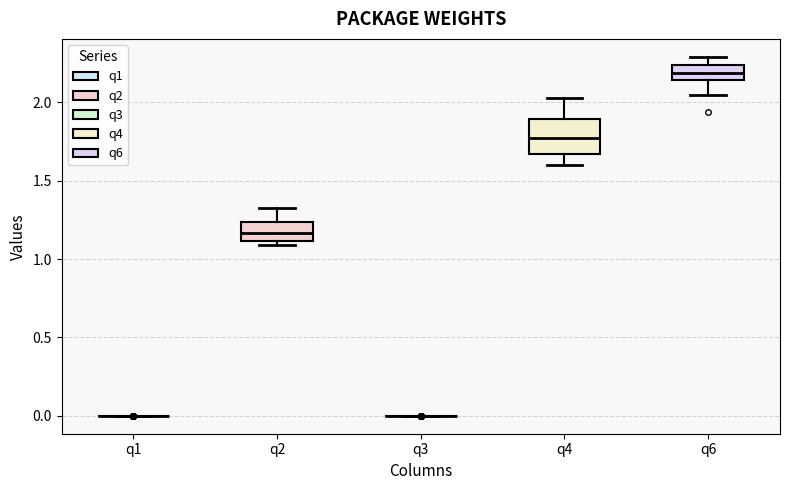

Reading left to right, transcribe this box plot: for each box, give where its median line is, the range the box spans, and where its two whiskers end, as read against the y-axis. The values are not printed on the chart, so give them approximately, as read against the axis.

q1: box collapsed to a line at 0.00, whiskers 0.00 to 0.00
q2: median 1.15, box 1.10 to 1.25, whiskers 1.10 (just below the box's lower edge) to 1.35
q3: box collapsed to a line at 0.00, whiskers 0.00 to 0.00
q4: median 1.75, box 1.65 to 1.90, whiskers 1.60 to 2.05
q6: median 2.20, box 2.15 to 2.25, whiskers 2.05 to 2.30